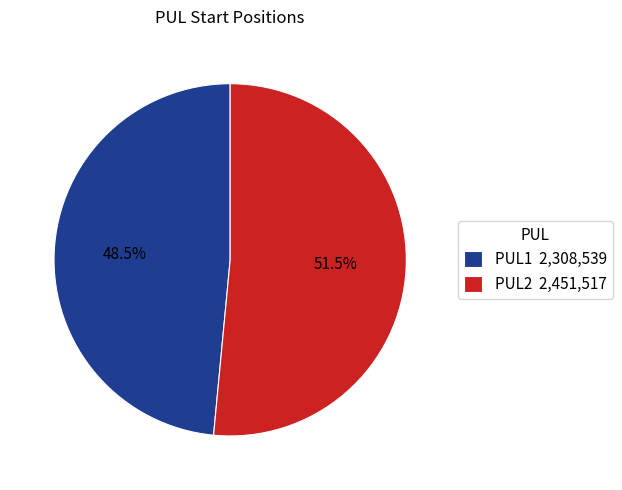

Does any single category account for the majority?

Yes